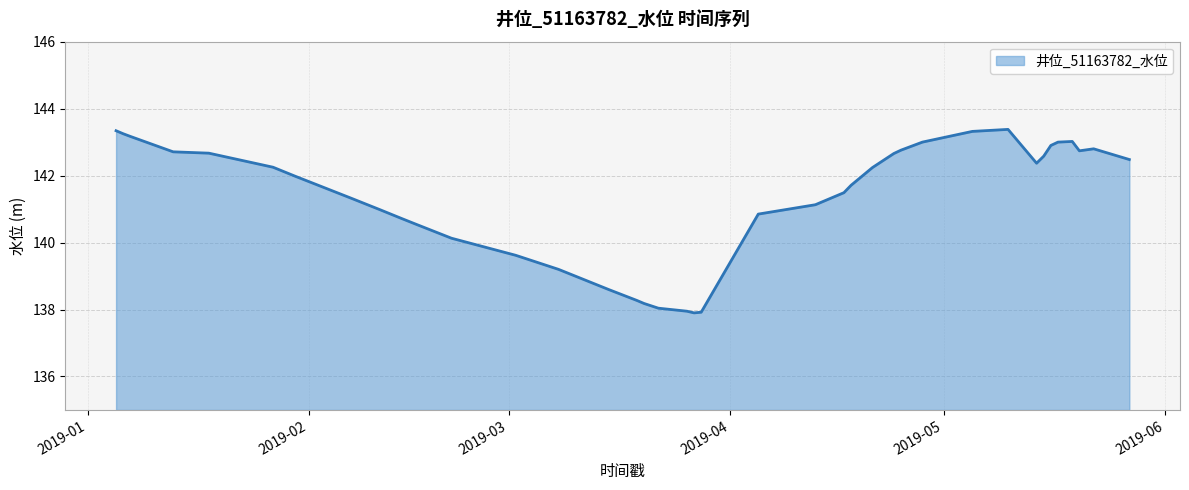

Does the chart have visible grid lines?

Yes